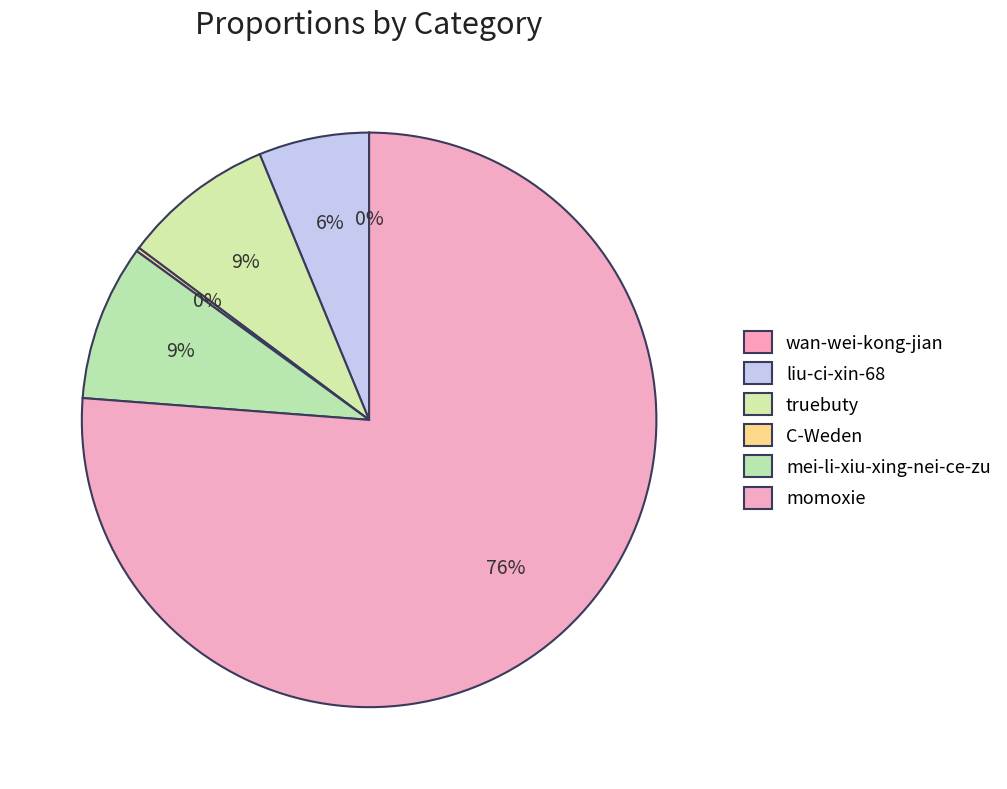

How many segments does this pie chart have?

6